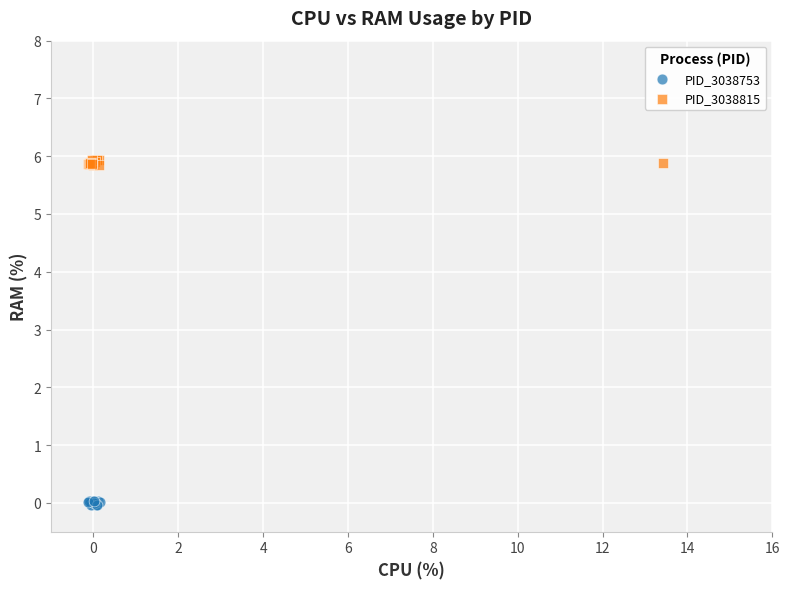

Which series contains the lowest Y value?

PID_3038753